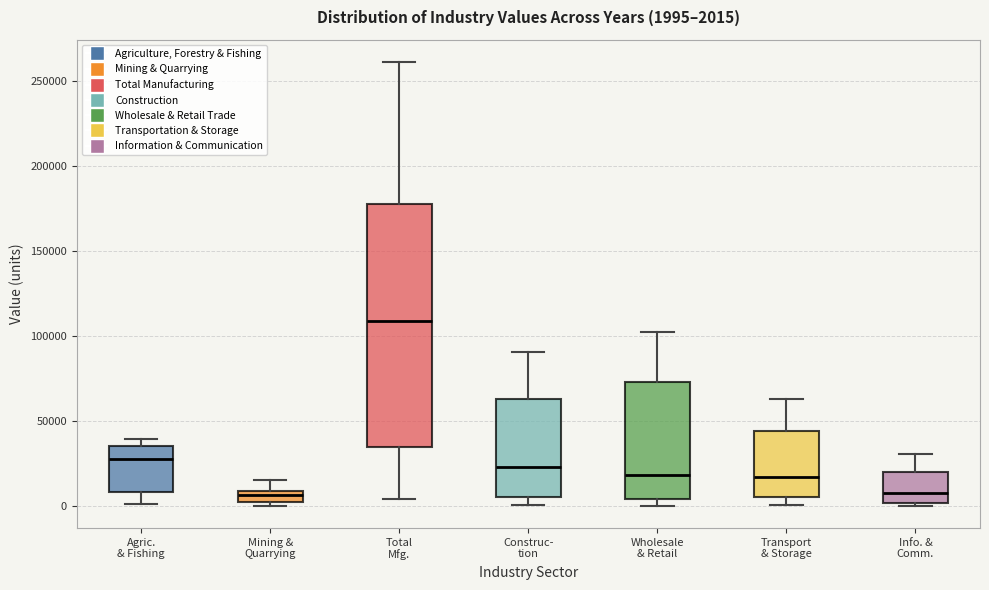

Which box is the tallest, from its lower edge to its upper edge?

Total Mfg.